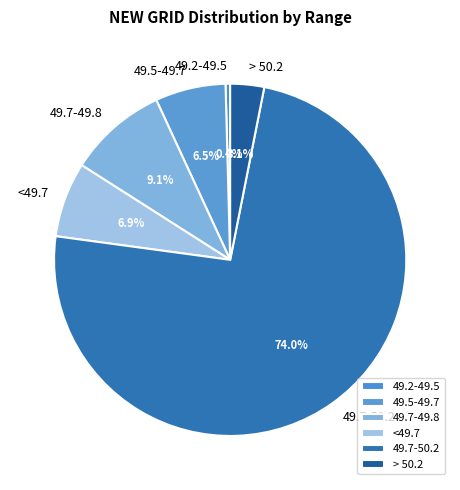

Is it true that 49.2-49.5 is 0% of the pie?

True